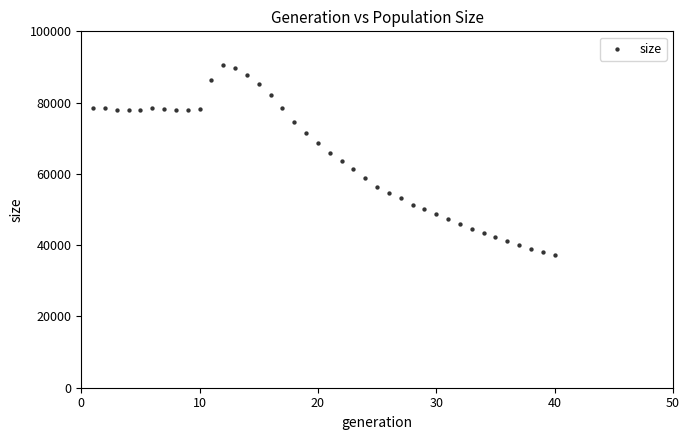

What is the range of X values (max minus min)?

39